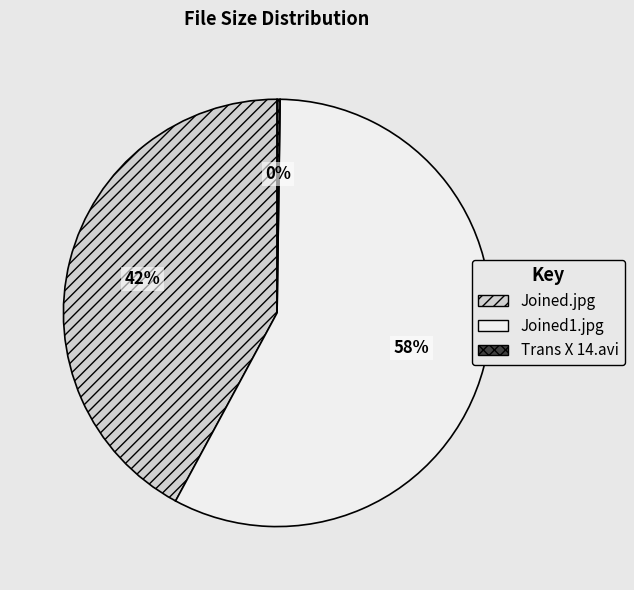

To the nearest percent, what is the average slice percentage?

33%